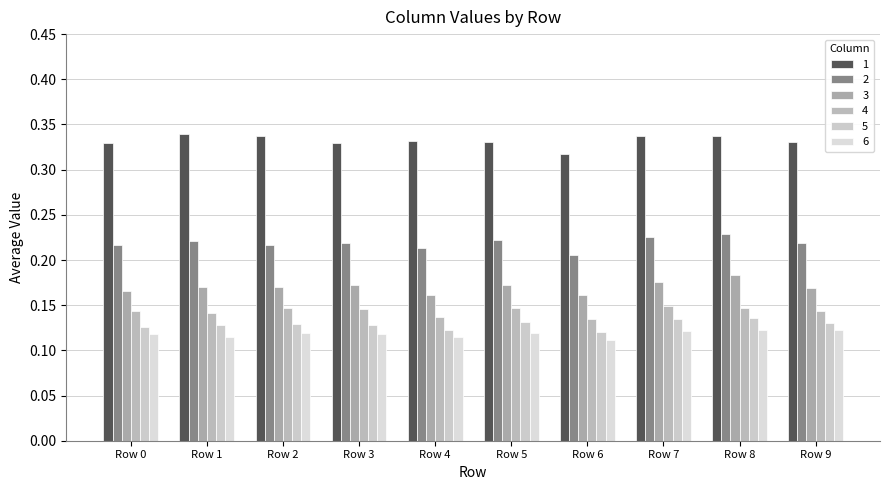

Which has a higher value, Row 4 or Row 3?

Row 4